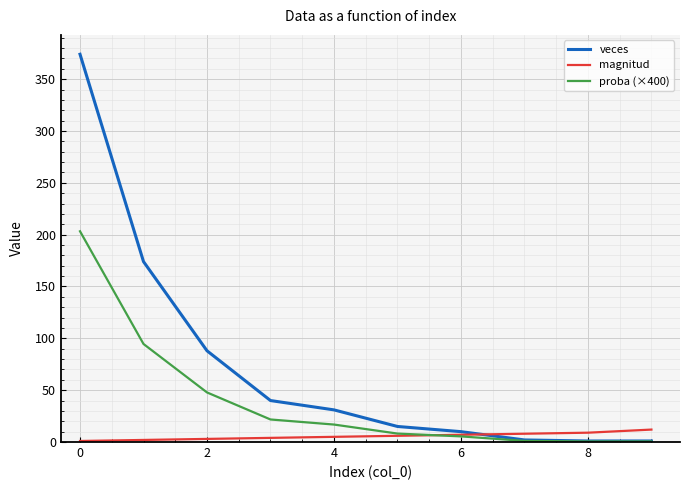

Which series has the largest range (max minus min)?

veces